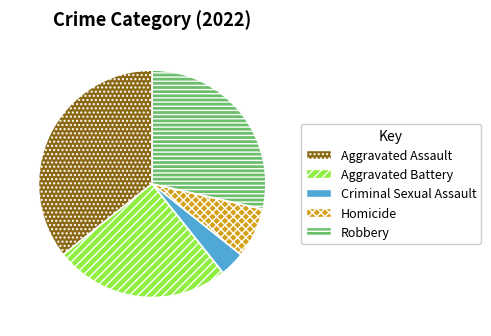

Which has a higher value, Criminal Sexual Assault or Robbery?

Robbery